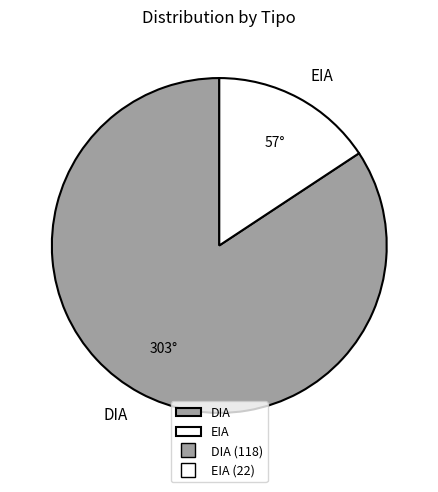

Is the sum of DIA and EIA greater than half?

Yes